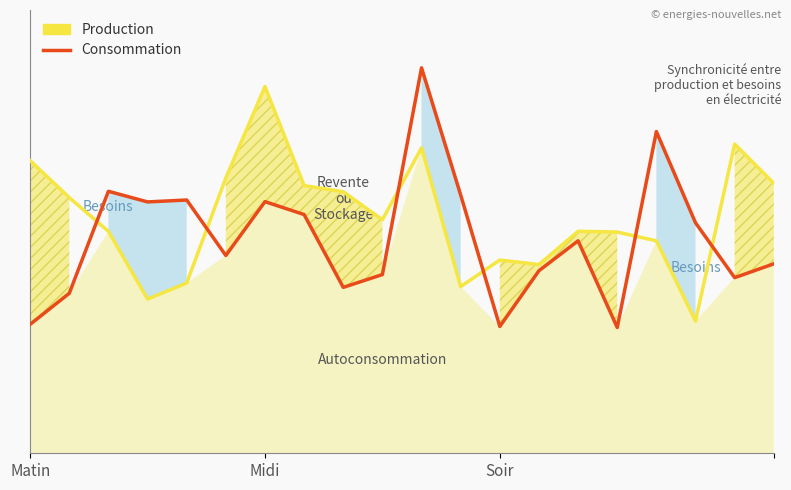

Which series has the widest spread of values?

Consommation